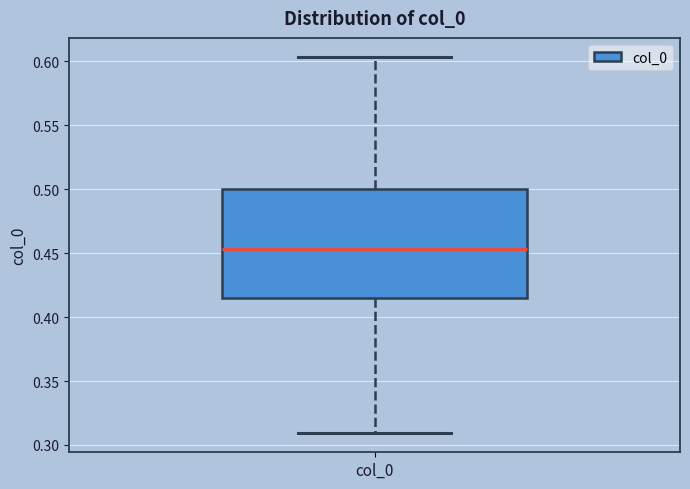

Where does the upper whisker of the box for col_0 end on the y-axis? The values are not printed on the chart, so give them approximately, as read against the axis.

0.605